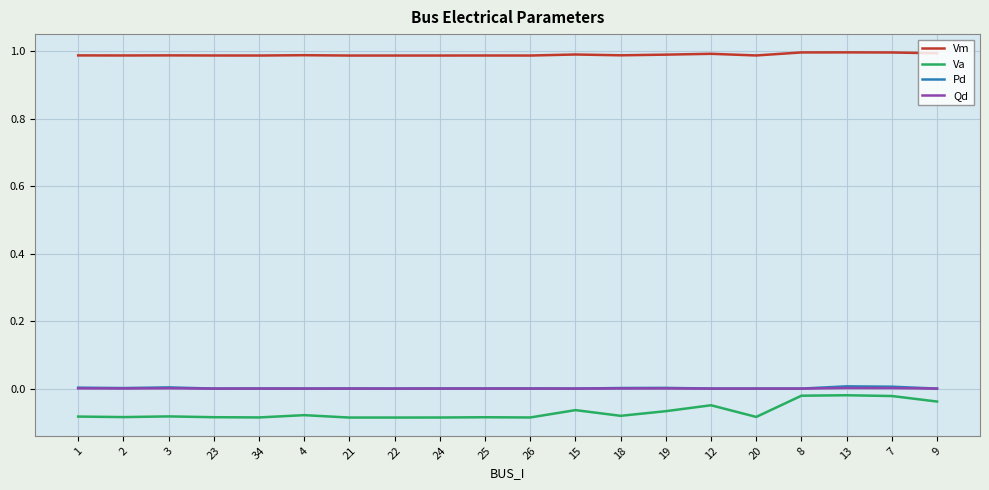

Is the value of Qd at 20 greater than the value of Va at 34?

Yes